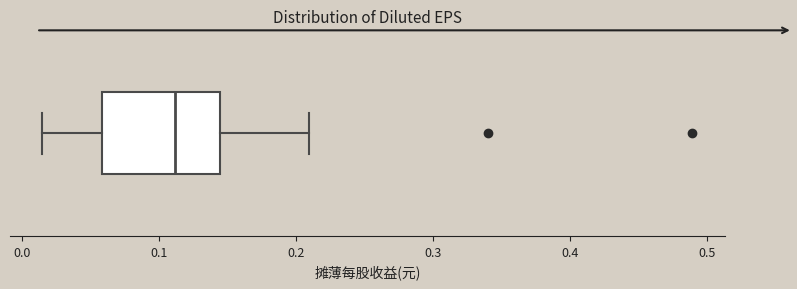

Read this box plot against the x-axis: the position of the median line, the range covered by the box, and the ends of both whiskers. The values are not printed on the chart, so give them approximately, as read against the axis.

median 0.11, box 0.06 to 0.14, whiskers 0.02 to 0.21